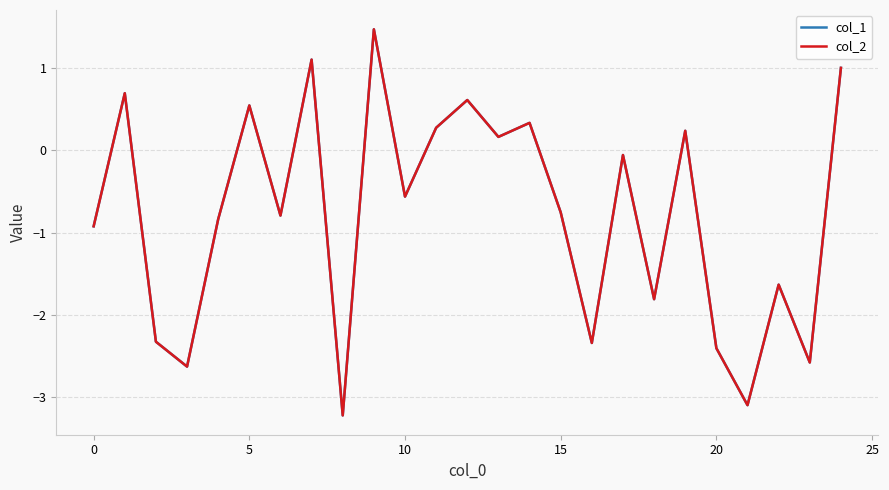

What is the maximum value for col_2?

1.5